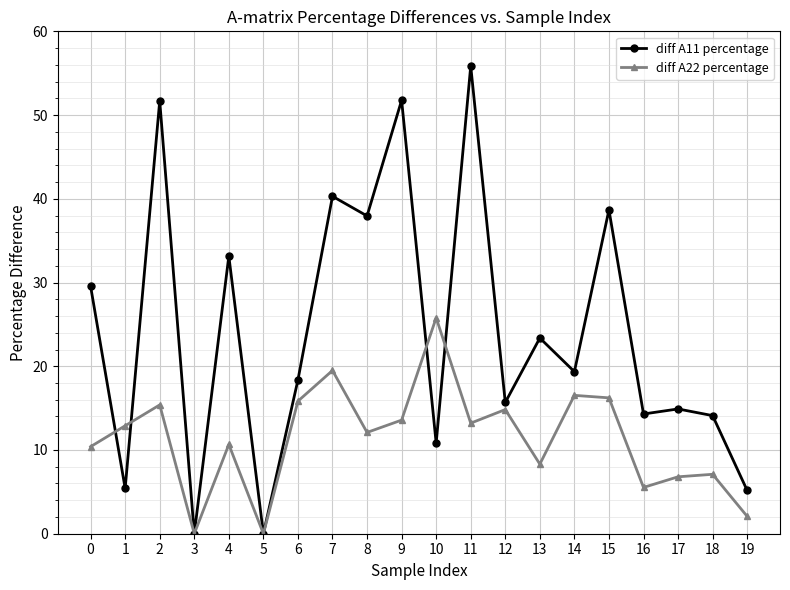

True or false: diff A11 percentage and diff A22 percentage cross at least once.

True